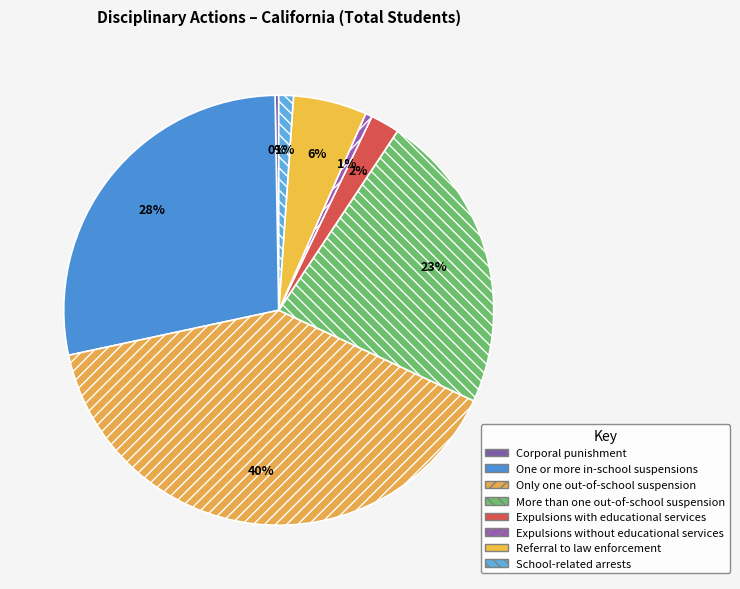

How many segments does this pie chart have?

8